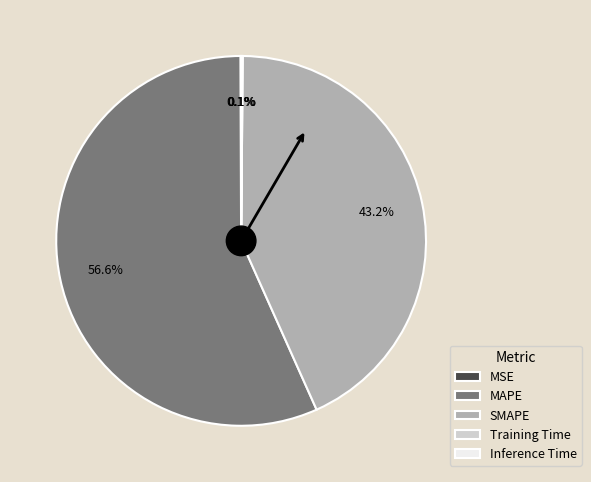

How much of the chart is everything except SMAPE?

56.8%